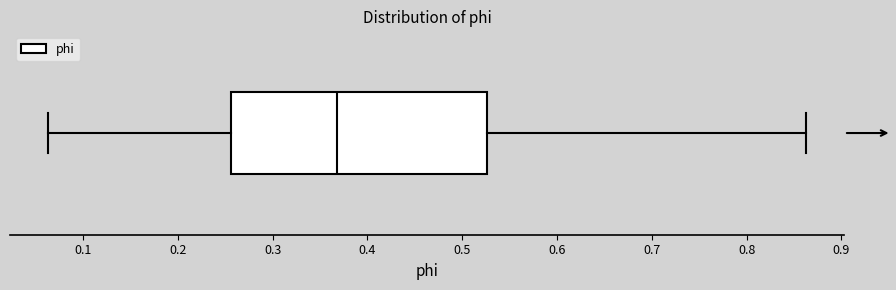

Read this box plot against the x-axis: the position of the median line, the range covered by the box, and the ends of both whiskers. The values are not printed on the chart, so give them approximately, as read against the axis.

median 0.37, box 0.26 to 0.53, whiskers 0.06 to 0.86